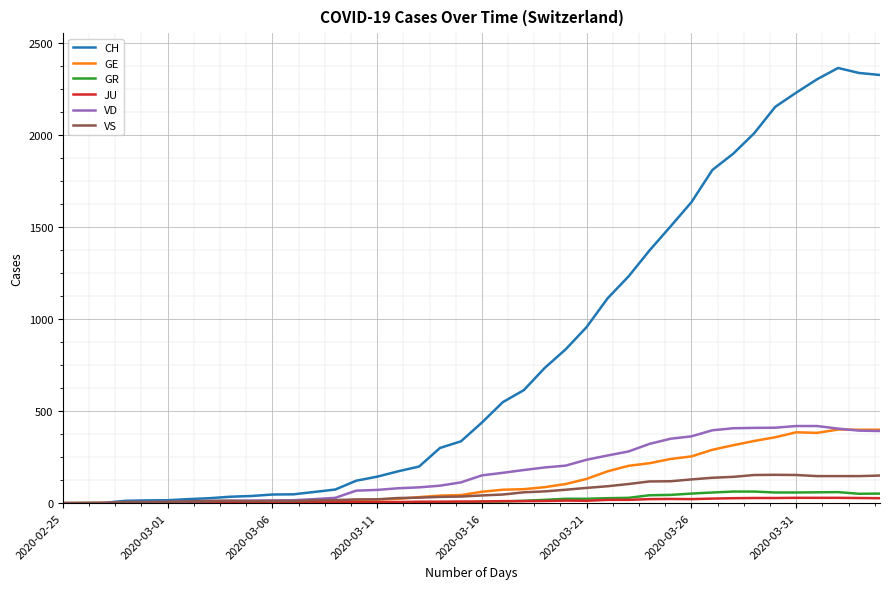

Which series has the widest spread of values?

CH